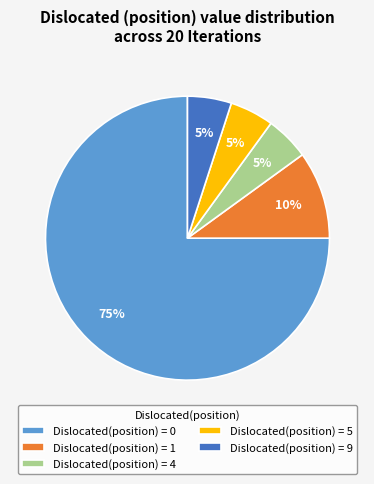

Which slice is the largest?

Dislocated(position) = 0